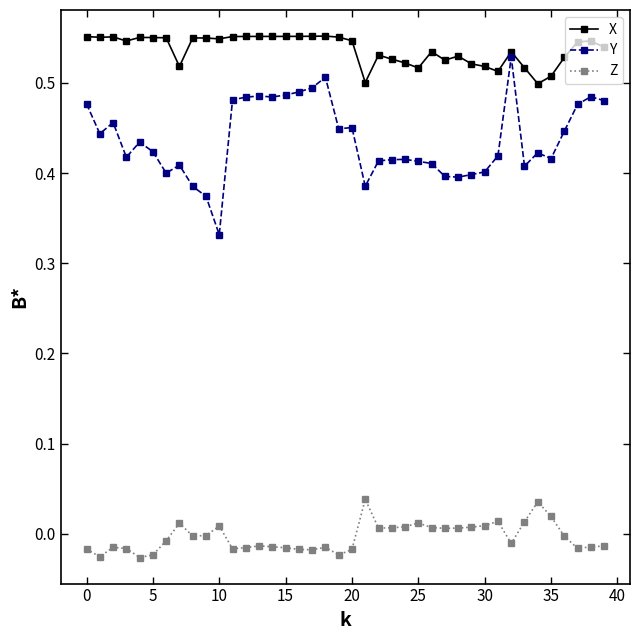

True or false: Y and Z cross at least once.

False